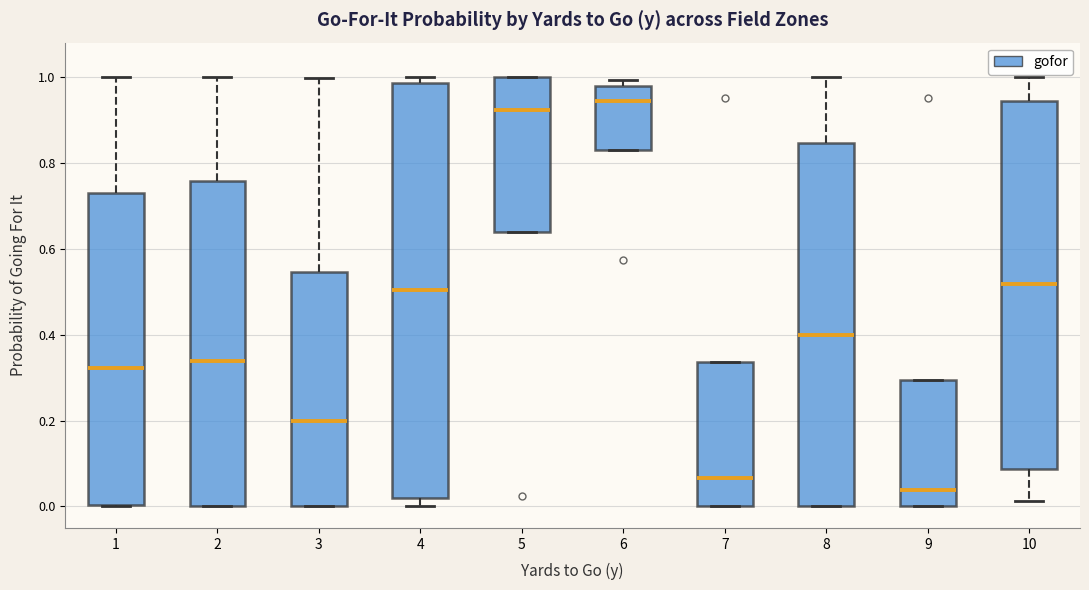

Reading left to right, transcribe this box plot: for each box, give where its median line is, the range the box spans, and where its two whiskers end, as read against the y-axis. The values are not printed on the chart, so give them approximately, as read against the axis.

1: median 0.32, box 0.00 to 0.72, whiskers 0.00 to 1.00
2: median 0.34, box 0.00 to 0.76, whiskers 0.00 to 1.00
3: median 0.20, box 0.00 to 0.54, whiskers 0.00 to 1.00
4: median 0.50, box 0.02 to 0.98, whiskers 0.00 to 1.00
5: median 0.92, box 0.64 to 1.00, whiskers 0.64 to 1.00
6: median 0.94, box 0.82 to 0.98, whiskers 0.82 to 1.00
7: median 0.06, box 0.00 to 0.34, whiskers 0.00 to 0.34
8: median 0.40, box 0.00 to 0.84, whiskers 0.00 to 1.00
9: median 0.04, box 0.00 to 0.30, whiskers 0.00 to 0.30
10: median 0.52, box 0.08 to 0.94, whiskers 0.02 to 1.00